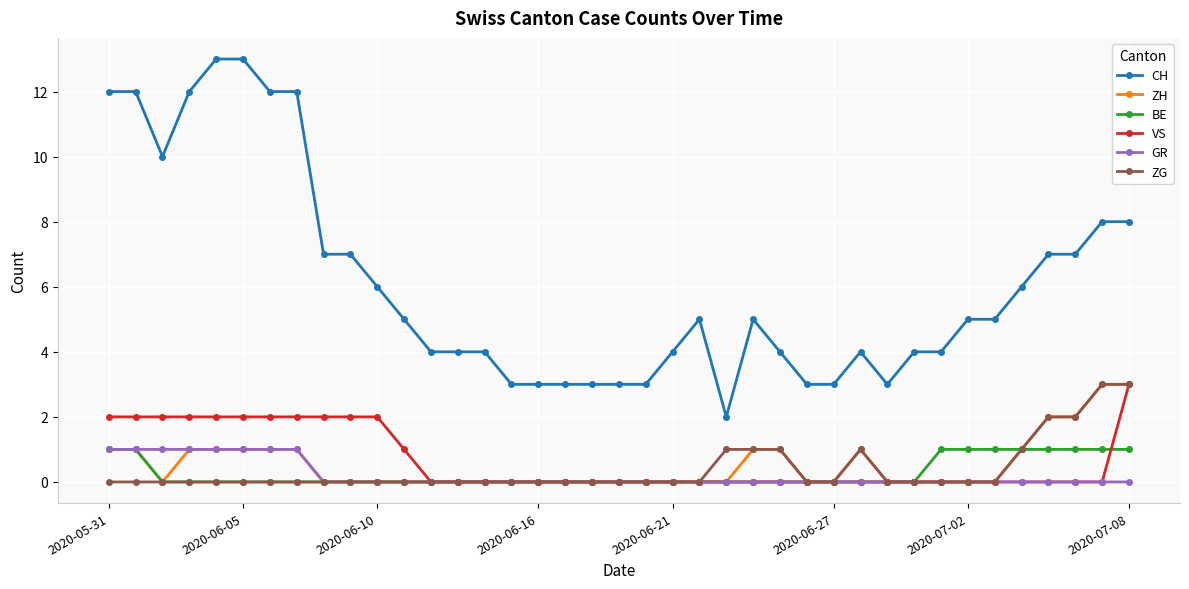

What is the sum of all GR values?

8